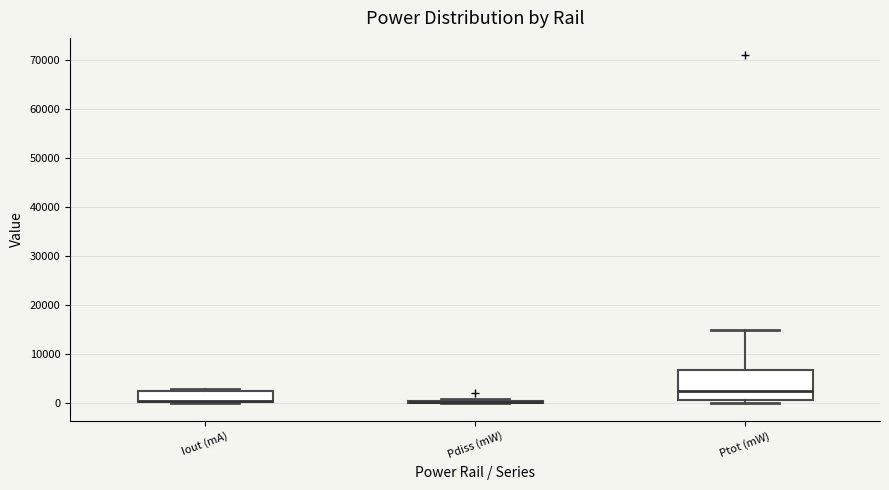

Which box is the tallest, from its lower edge to its upper edge?

Ptot (mW)